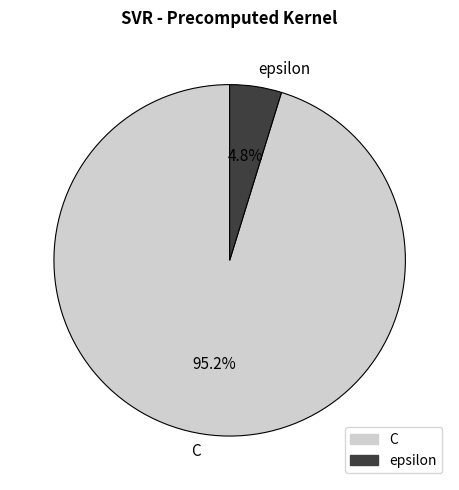

Is the sum of C and epsilon greater than half?

Yes